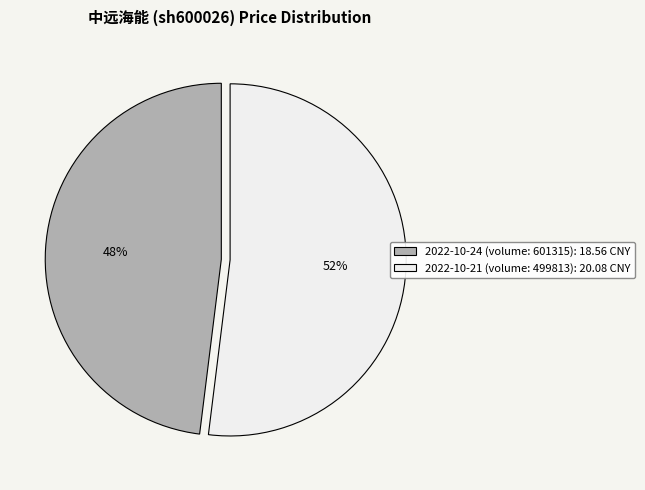

To the nearest percent, what is the difference between the largest and smallest slice percentages?

4%